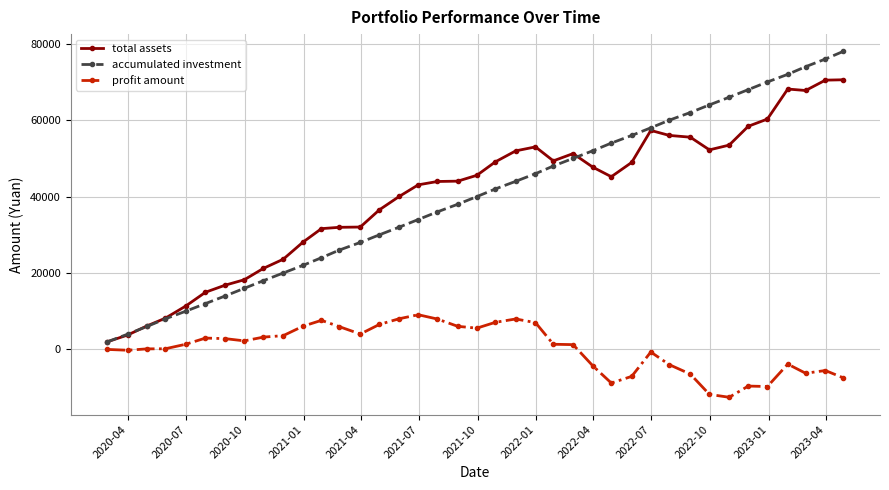

Which series has the widest spread of values?

accumulated investment